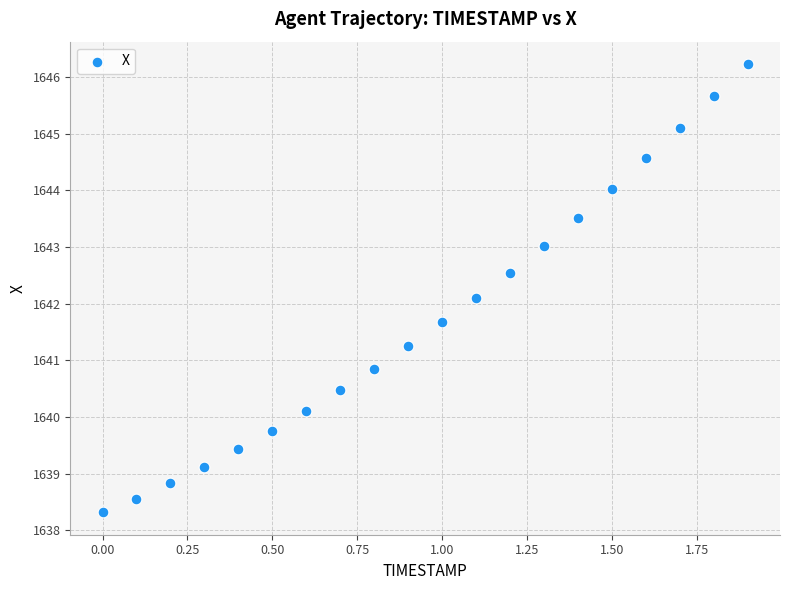

What Y value in the scatter plot is closest to 1642?

1642.1